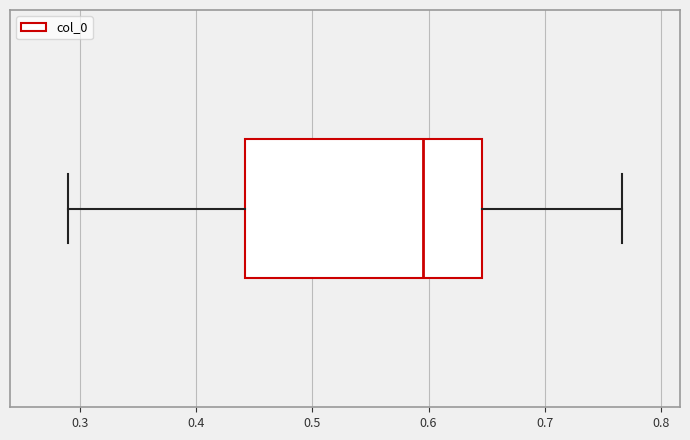

Read this box plot against the x-axis: the position of the median line, the range covered by the box, and the ends of both whiskers. The values are not printed on the chart, so give them approximately, as read against the axis.

median 0.60, box 0.44 to 0.65, whiskers 0.29 to 0.77